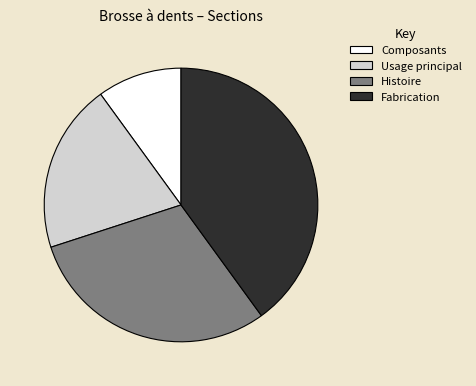

Is the sum of Histoire and Composants greater than half?

No